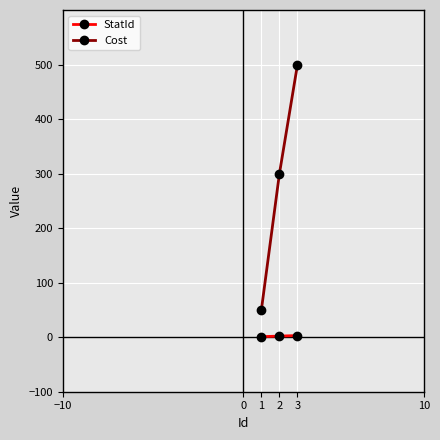

What is the maximum value shown in the chart?

500